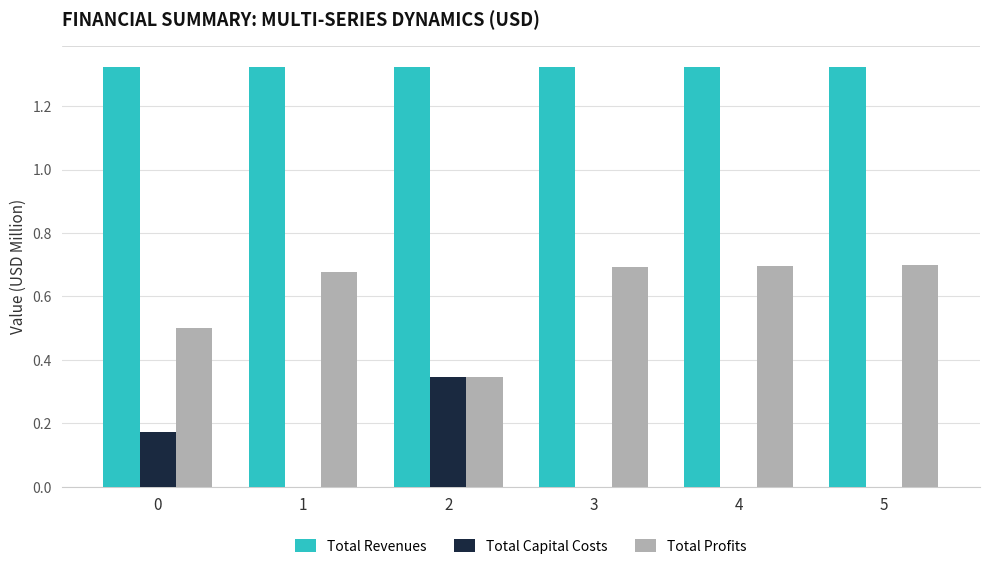

The Total Revenues series shows 1.9 at 2. True or false?

False